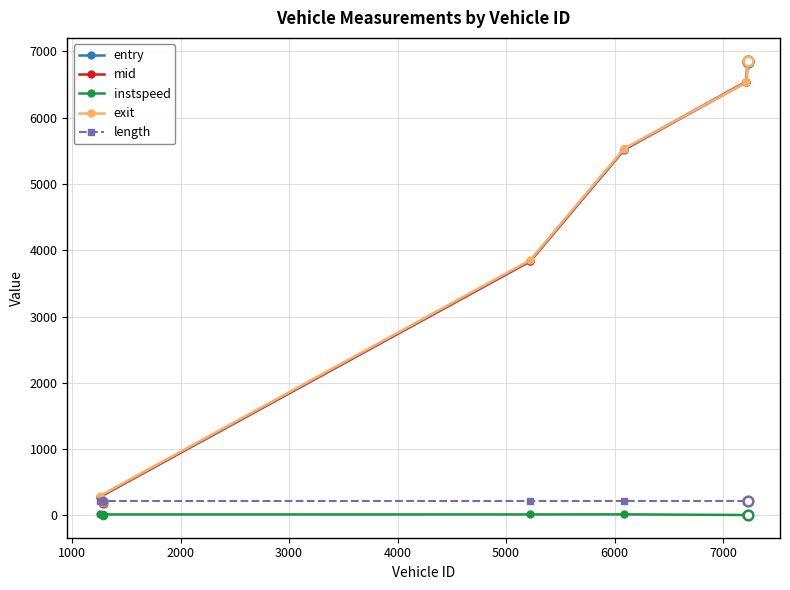

What is the value of the exit point at the 1st from the left?

290.3